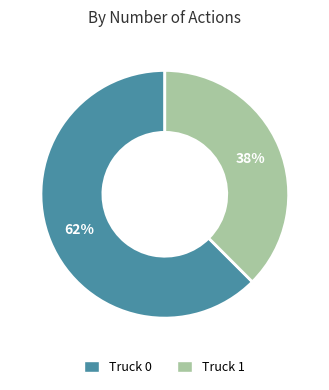

The Truck 1 slice represents 38% of the pie. True or false?

True